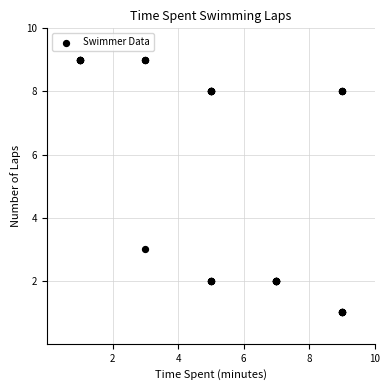

What Y value in the scatter plot is closest to 5?

3